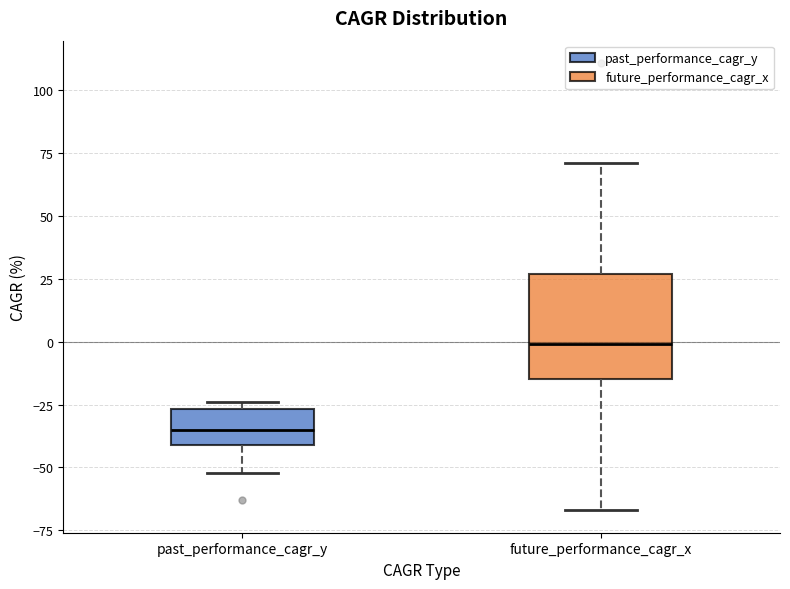

Reading left to right, read every box against the y-axis: the position of its median line, the range the box covers, and the ends of its whiskers. The values are not printed on the chart, so give them approximately, as read against the axis.

past_performance_cagr_y: median -35, box -40 to -25, whiskers -50 to -25 (just above the box's upper edge)
future_performance_cagr_x: median 0, box -15 to 25, whiskers -65 to 70